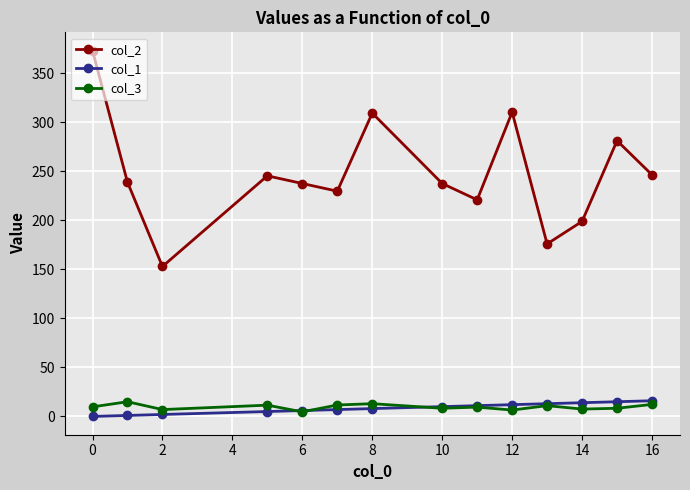

True or false: col_3 has more than 2 interior local peaks.

True